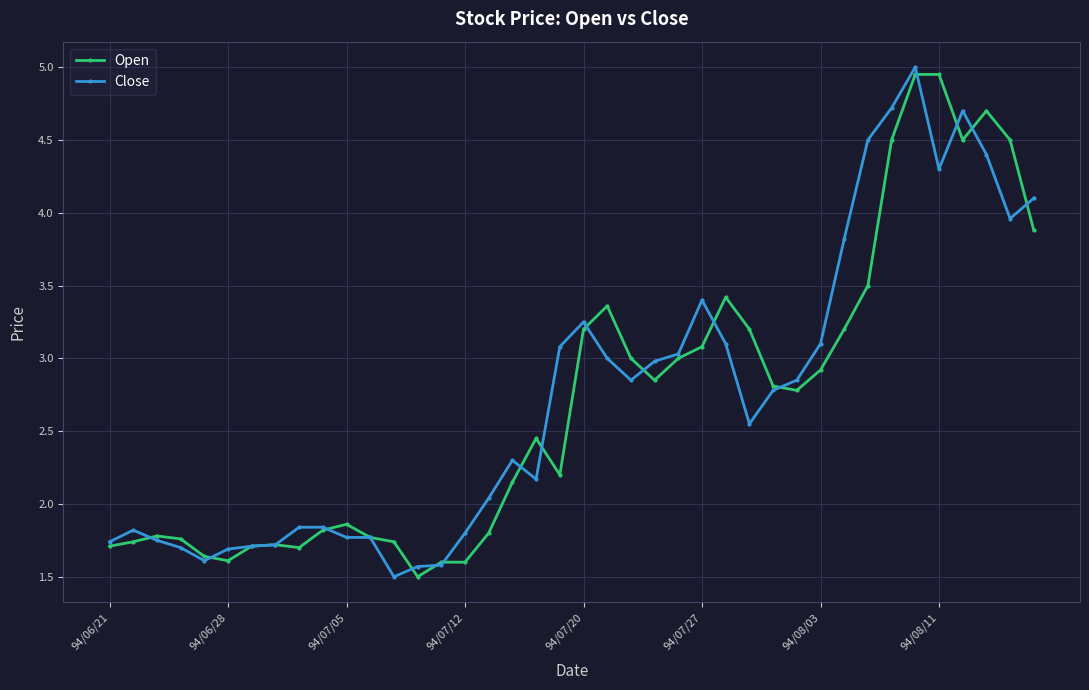

True or false: Close has more than 2 interior local peaks.

True